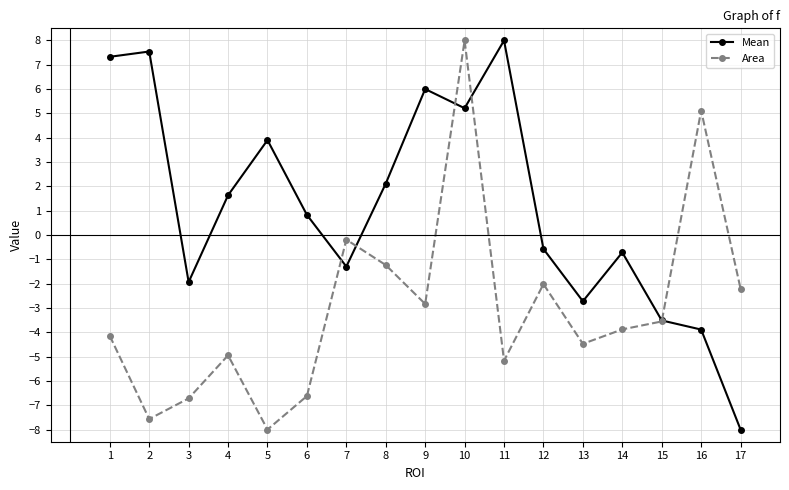

What is the value of the Area point at the 4th from the left?

-4.9